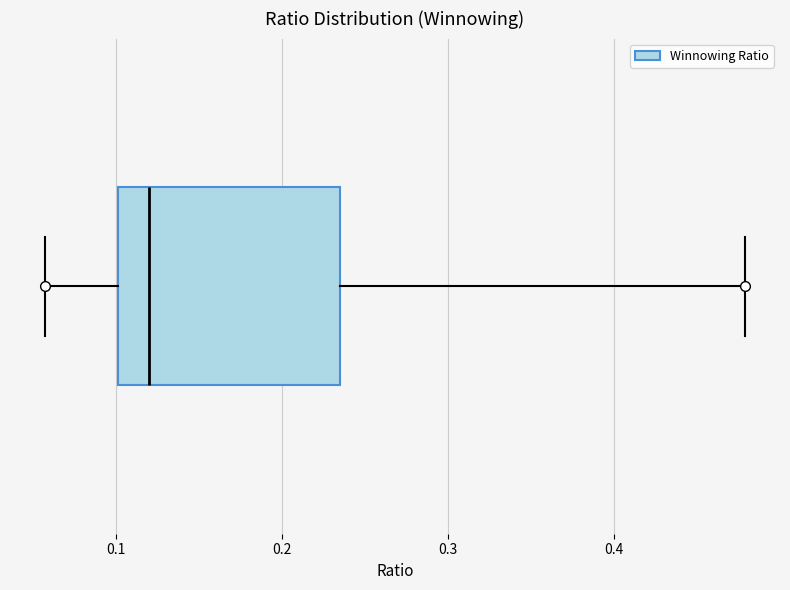

Where is the left edge of the box on the x-axis? The values are not printed on the chart, so give them approximately, as read against the axis.

0.10